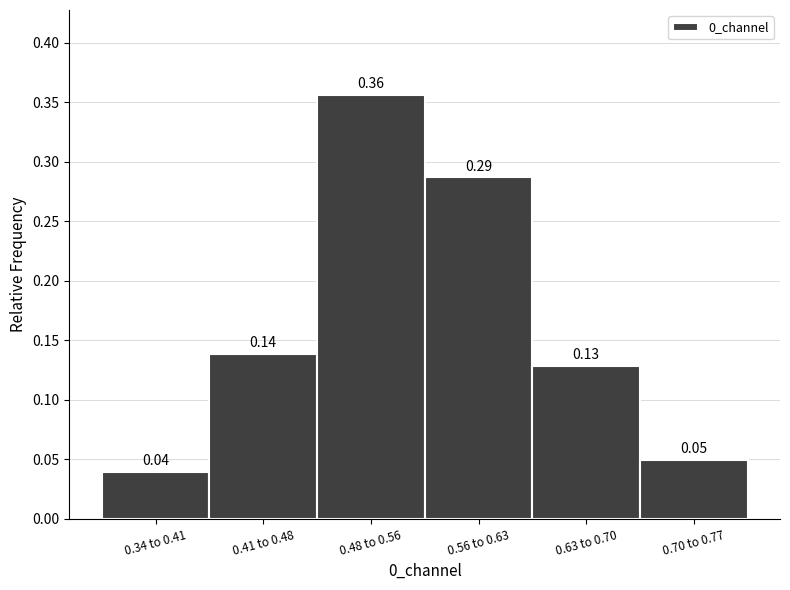

Between 0.70 to 0.77 and 0.63 to 0.70, which is larger?

0.63 to 0.70